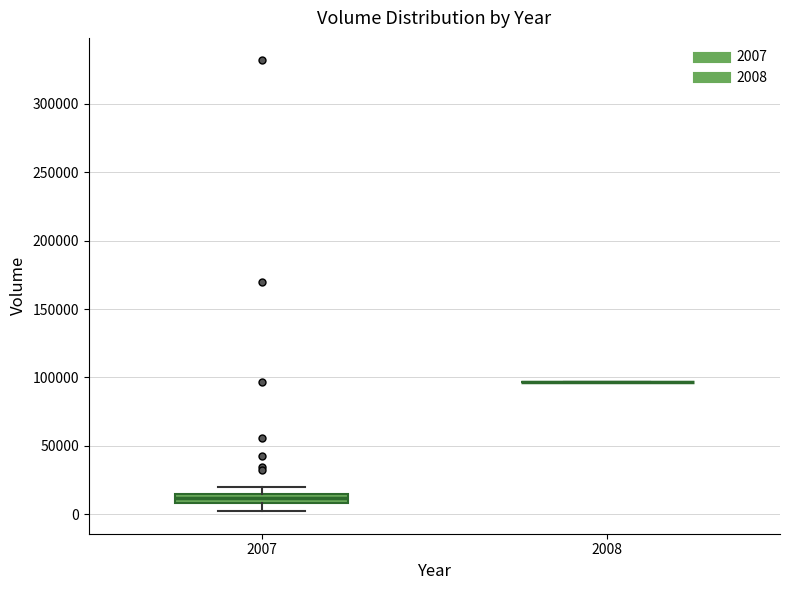

Where does the lower whisker of the box at x = 2007 end on the y-axis? The values are not printed on the chart, so give them approximately, as read against the axis.

0